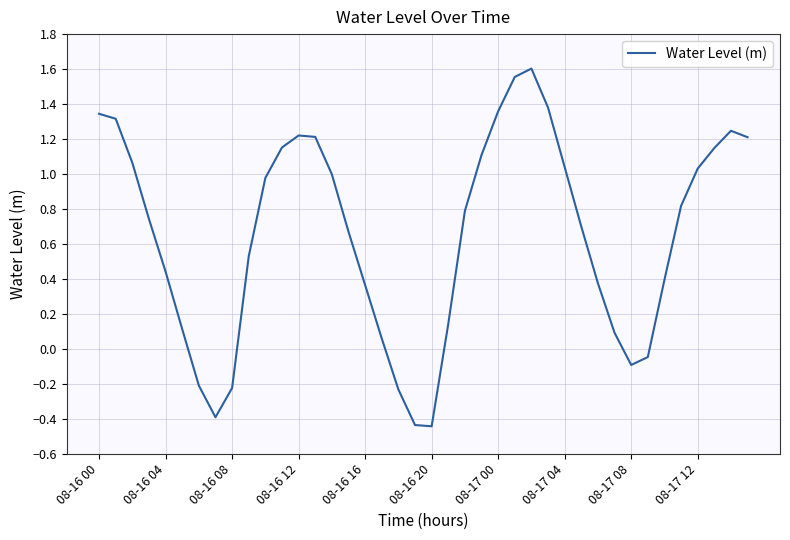

How many values are above zero?

32